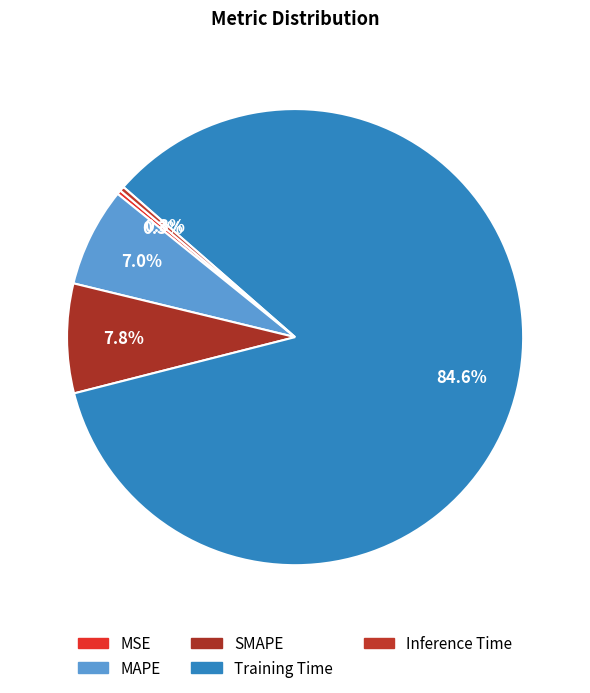

Count the number of slices in the pie.

5